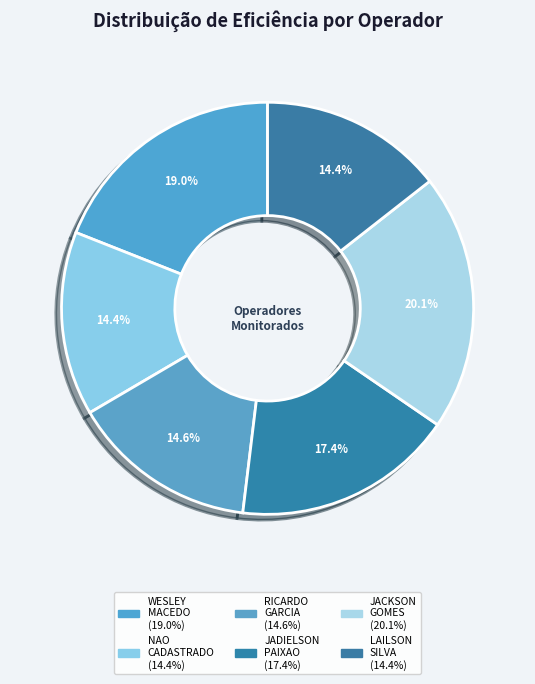

Count the number of slices in the pie.

6